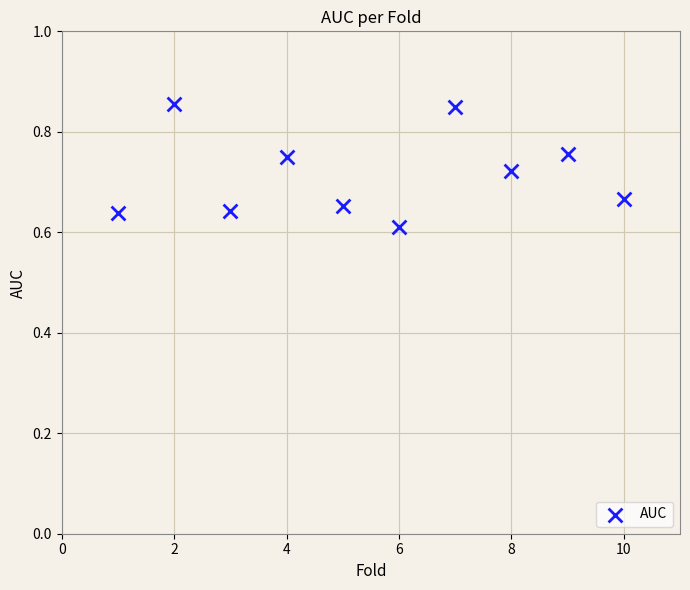

What is the range of X values (max minus min)?

9.0